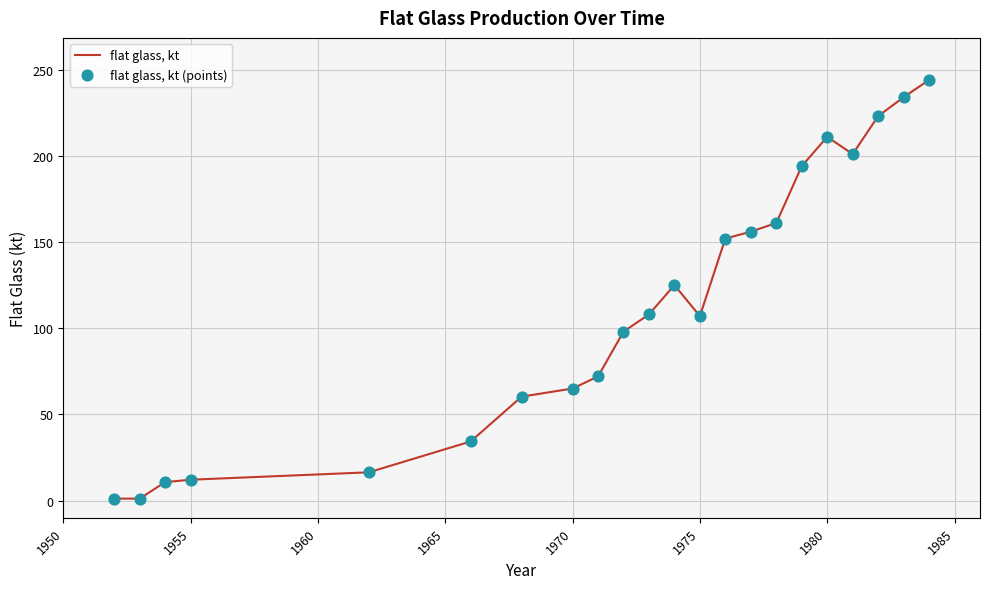

What is the greatest value displayed?

244.0